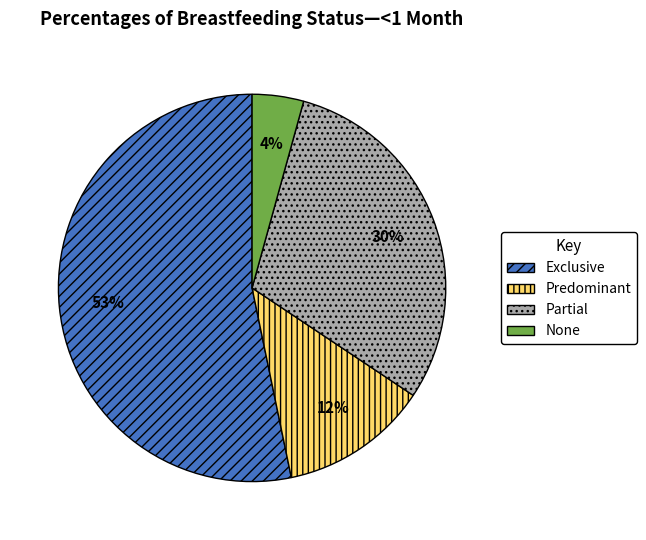

Rank the categories by value from lowest to highest.

None, Predominant, Partial, Exclusive